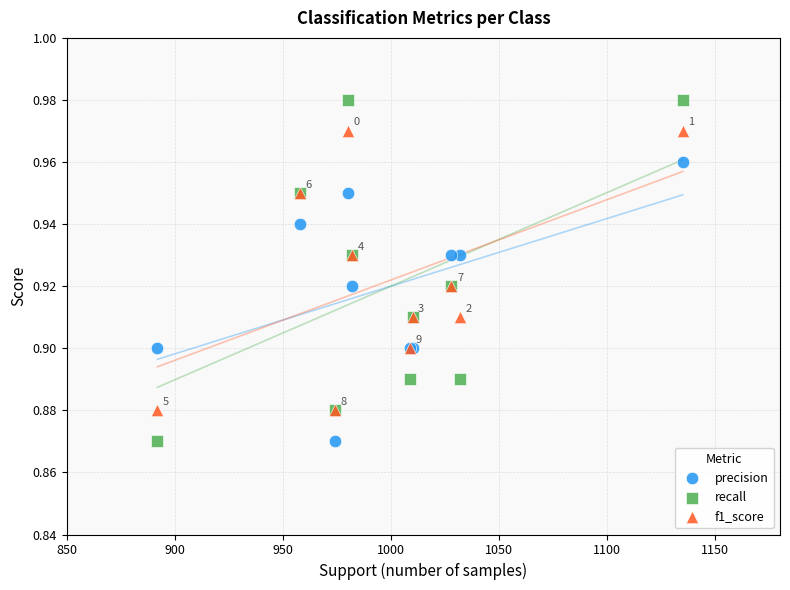

What is the X range (max minus min) for the scatter plot?

243.0